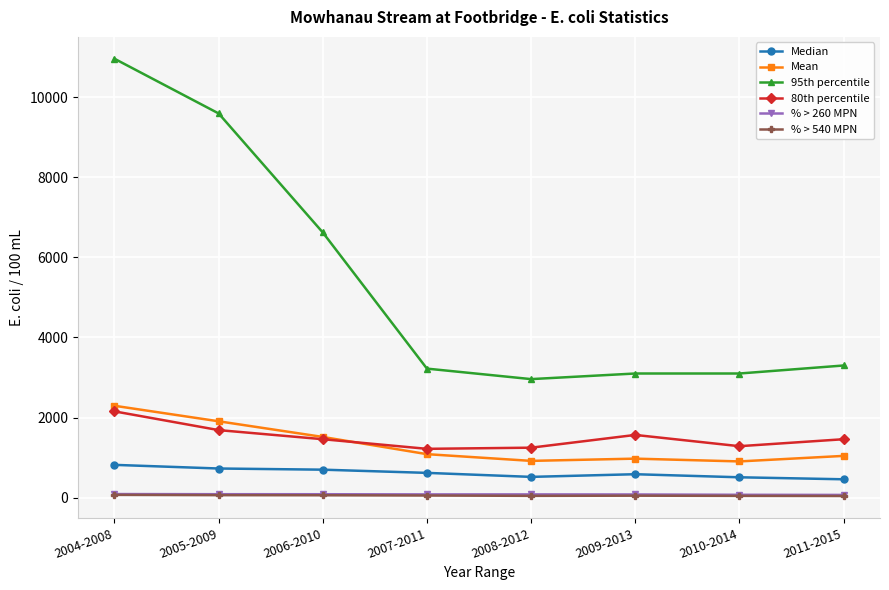

At which category is the sum across all series the highest?

2004-2008